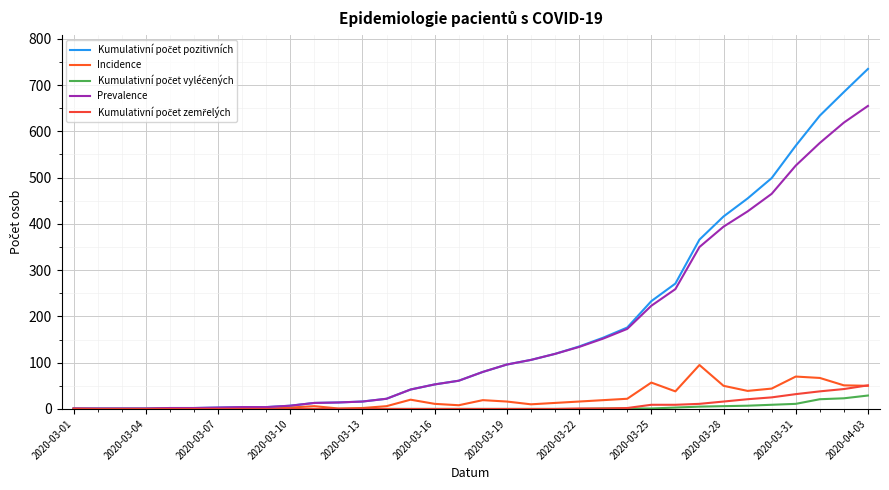

What is the sum of all Incidence values?

737